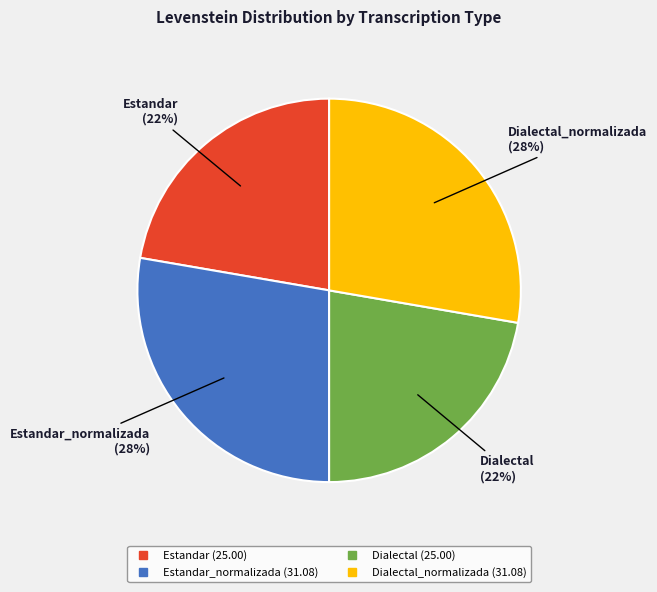

Is there a majority slice in this chart?

No